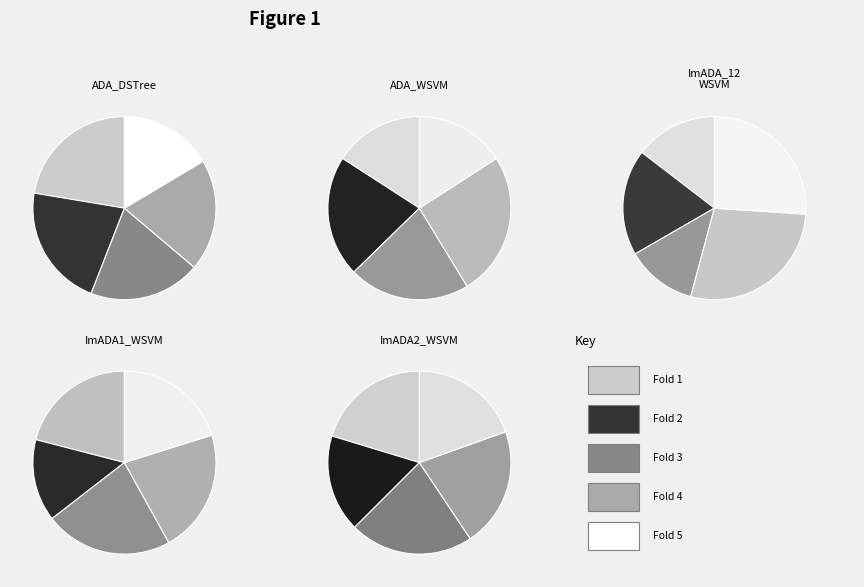

What percentage is the Fold 2 slice, to the nearest percent?

15%